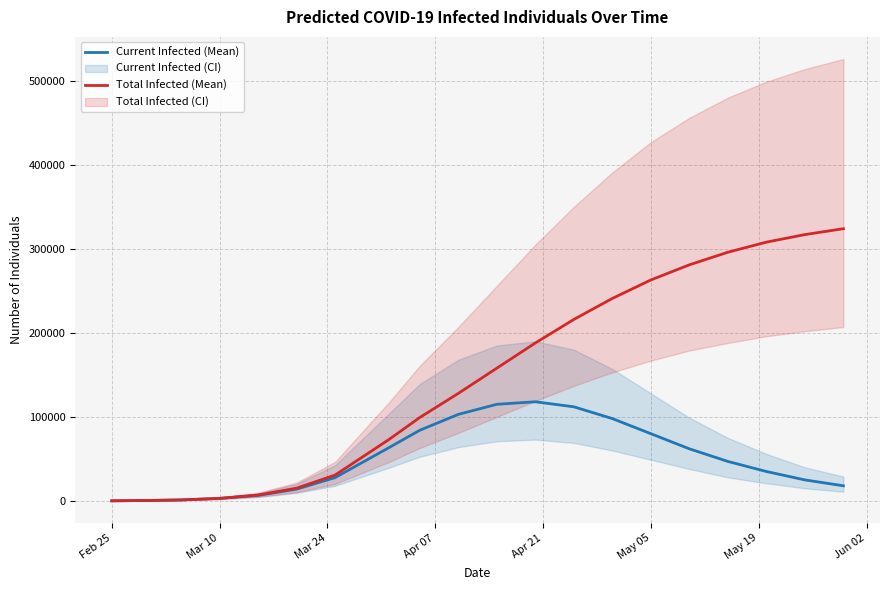

True or false: Total Infected (Mean) and Current Infected (Mean) intersect in this chart.

False